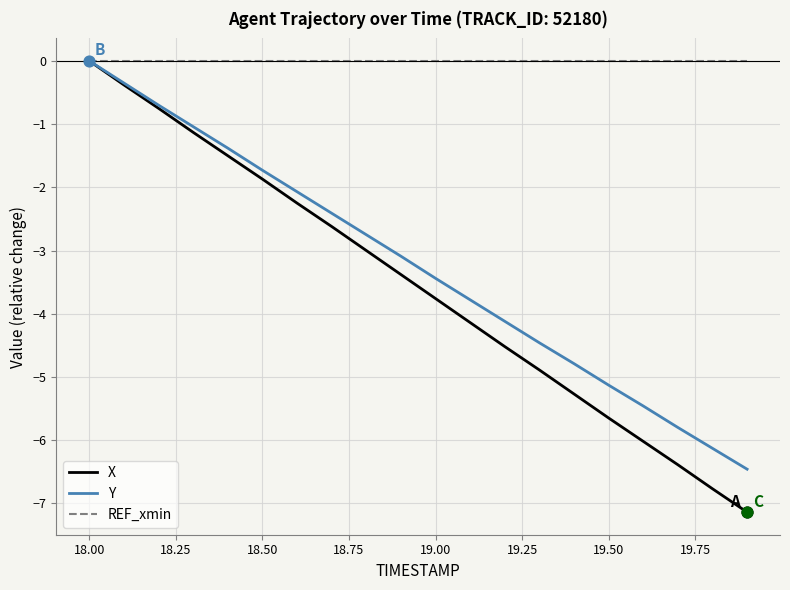

Which series has the largest range (max minus min)?

X